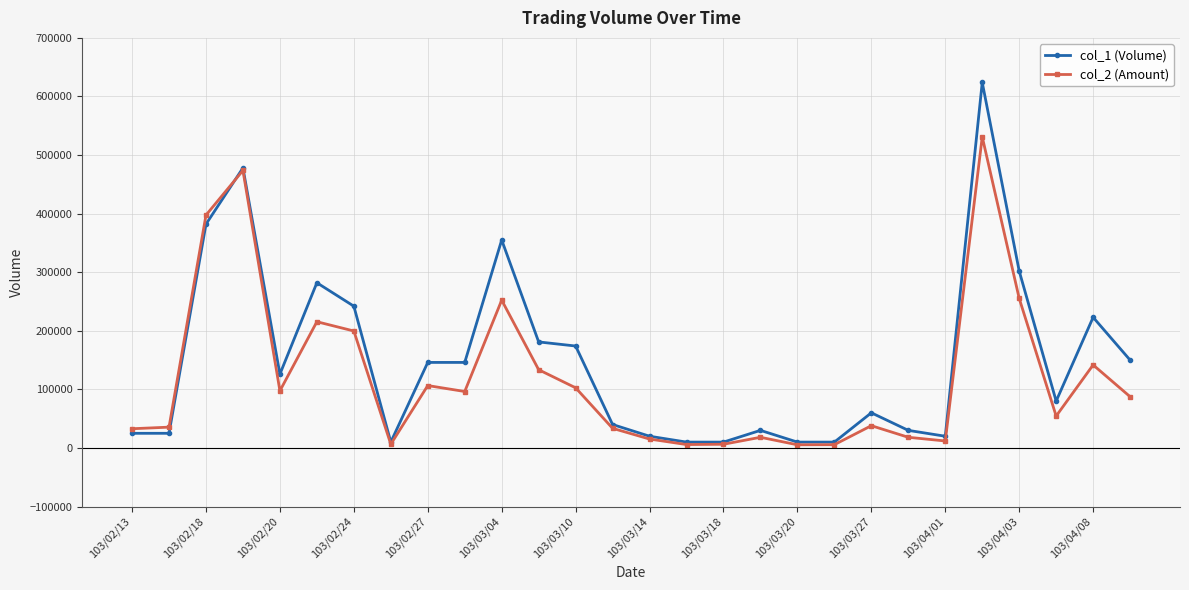

True or false: col_1 (Volume) has more than 1 points higher than both neighbors.

True